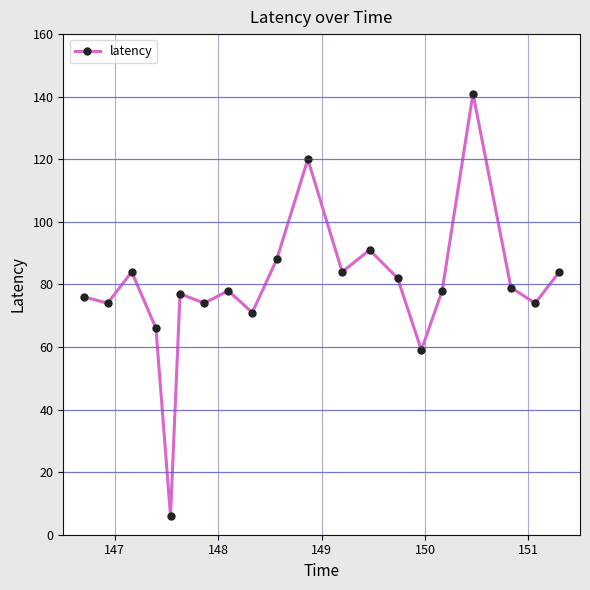

What is the difference between the maximum and minimum values?

135